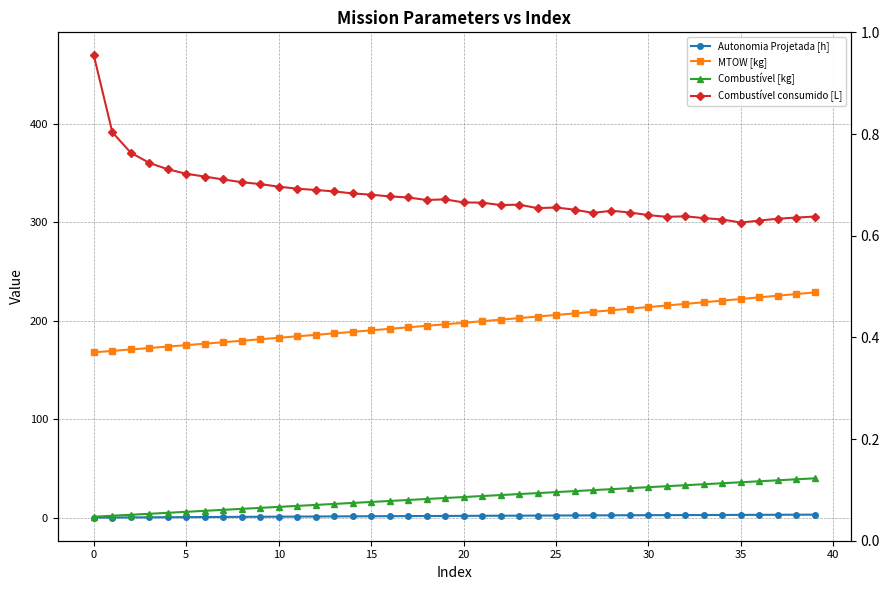

What is the difference between the second highest and second lowest values in the Combustível consumido [L] series?

89.7